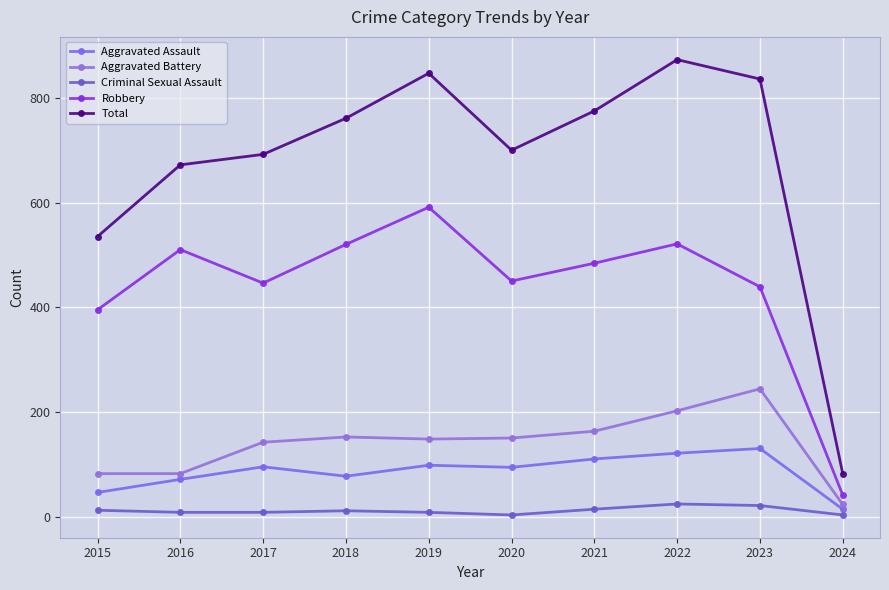

Does the chart display data point markers on the line(s)?

Yes